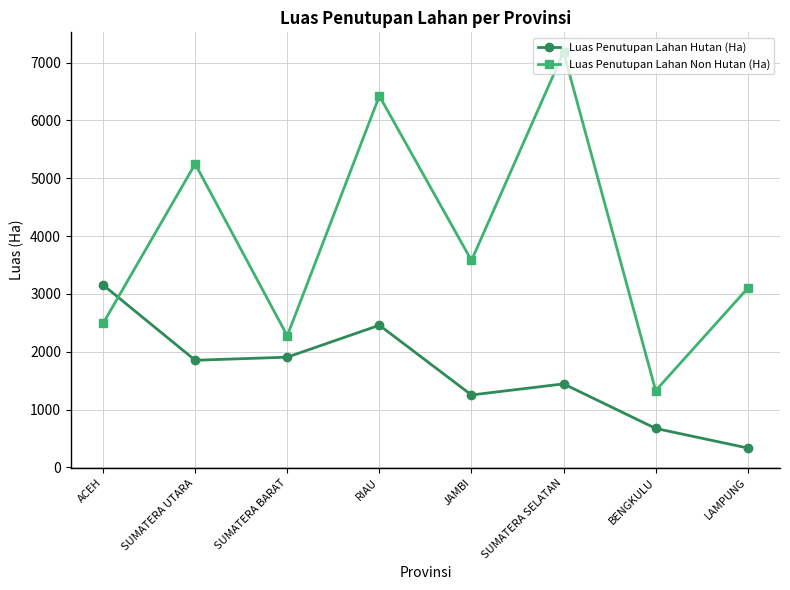

Reading right to left, list all the values displayed in this chart.

Luas Penutupan Lahan Hutan (Ha): 335.9	674.6	1445.0	1253.2	2459.2	1907.1	1853.4	3155.6
Luas Penutupan Lahan Non Hutan (Ha): 3099.5	1328.3	7181.9	3579.2	6423.6	2276.8	5248.6	2491.7